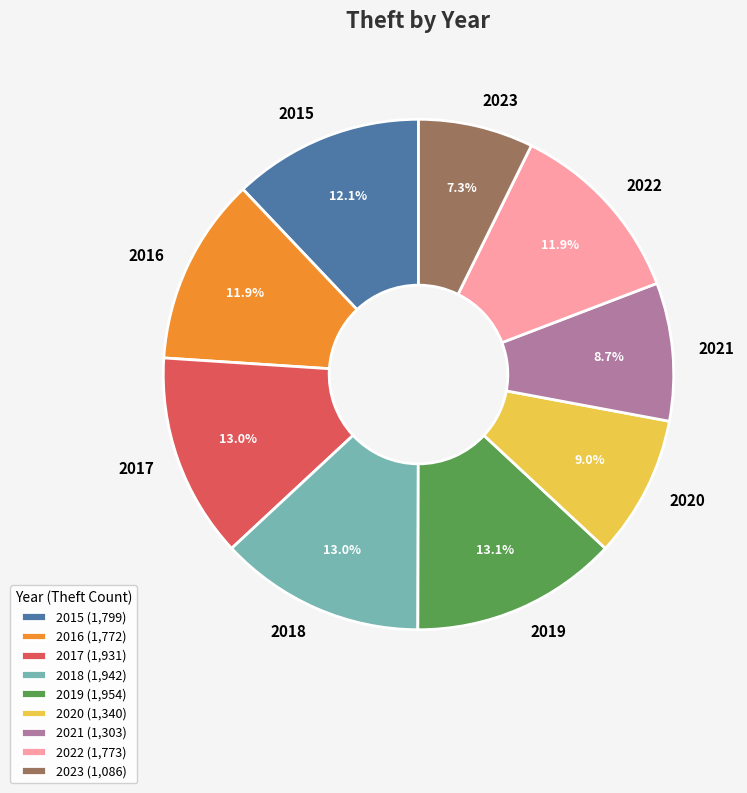

To the nearest percent, what is the difference between the largest and smallest slice percentages?

6%